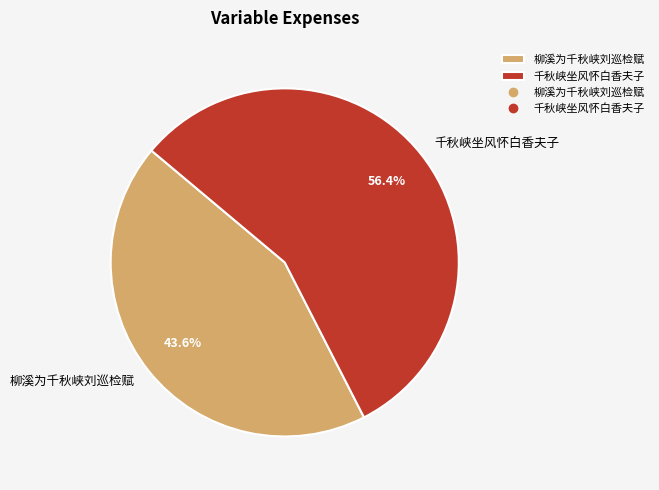

Rank the categories by value from lowest to highest.

柳溪为千秋峡刘巡检赋, 千秋峡坐风怀白香夫子